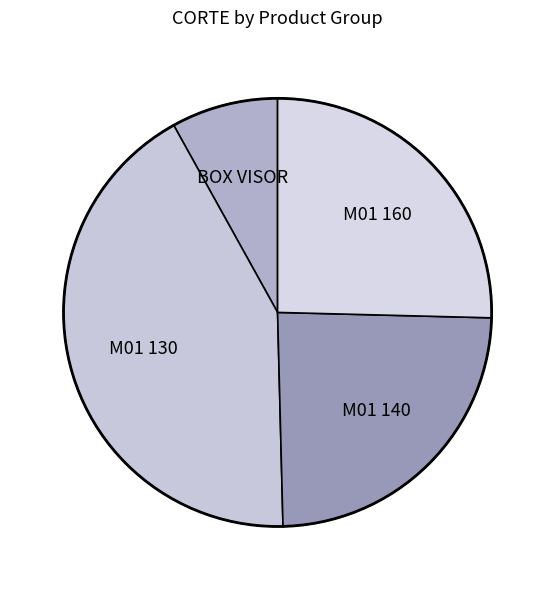

How many slices are in this pie chart?

4